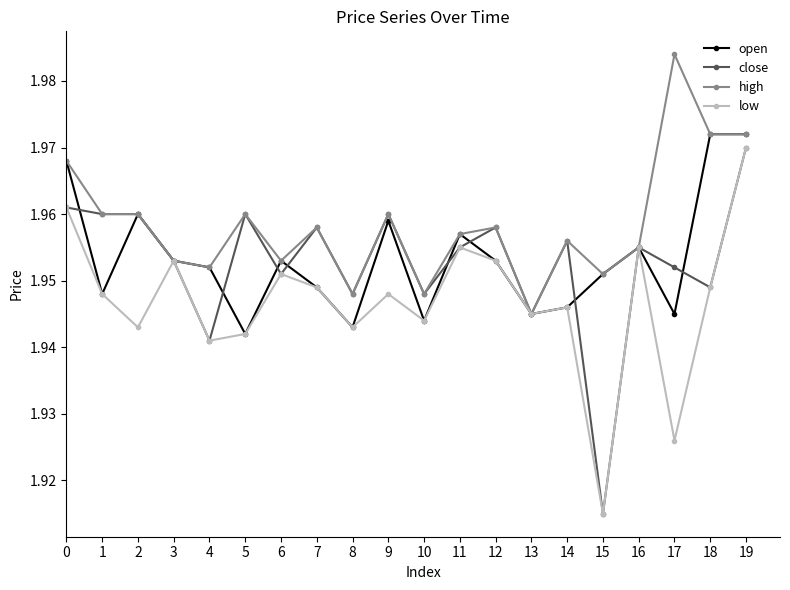

Which category has the lowest value across all series?

15